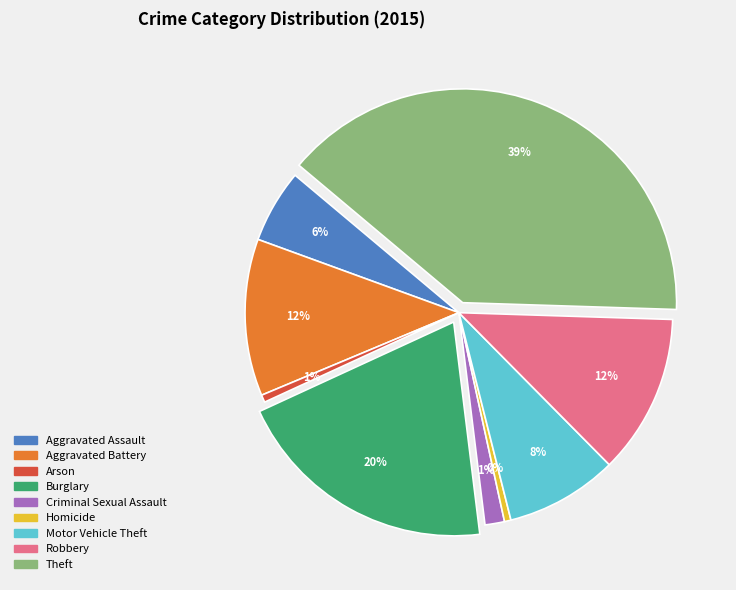

Is the sum of Aggravated Battery and Arson greater than half?

No